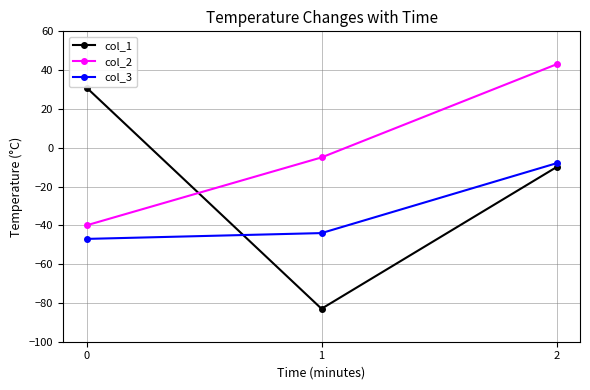

Rank the series by their average value, from lowest to highest.

col_3, col_1, col_2